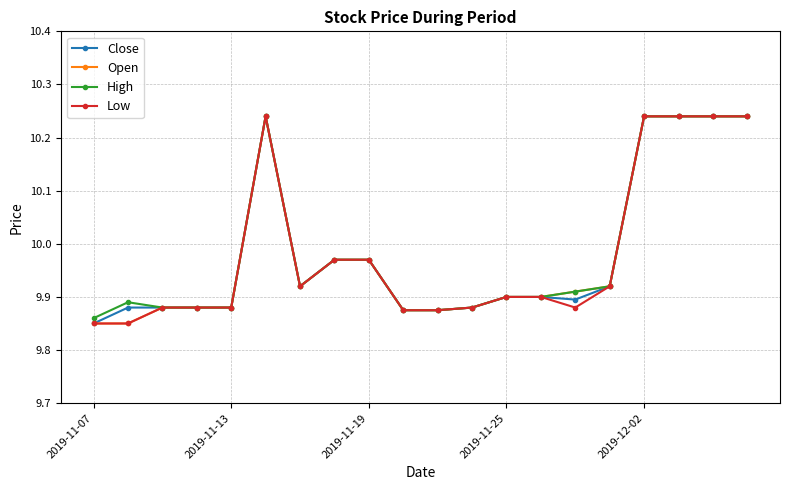

At how many categories does at least one series exceed 10?

5